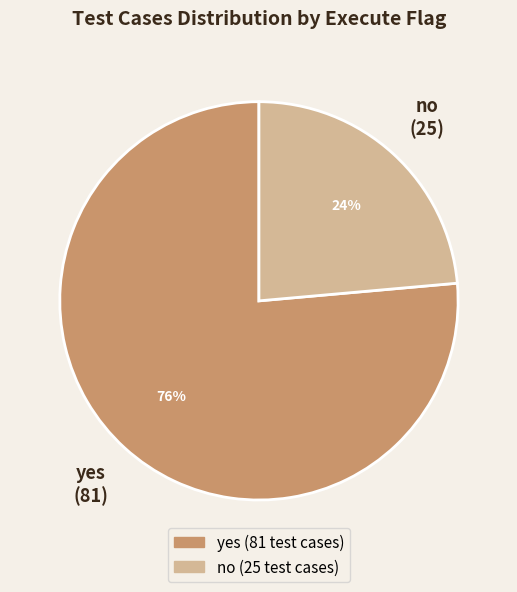

What percentage is the yes slice, to the nearest percent?

76%